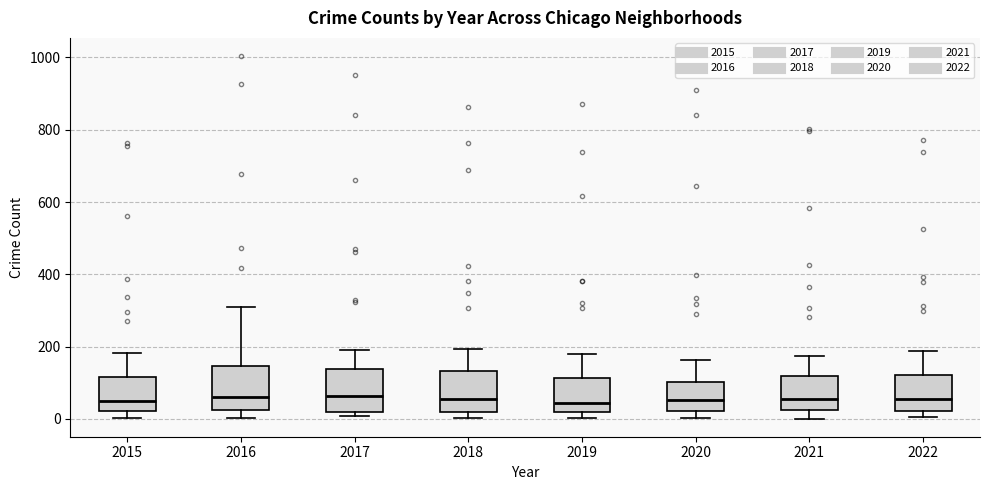

Reading left to right, transcribe this box plot: for each box, give where its median line is, the range the box spans, and where its two whiskers end, as read against the y-axis. The values are not printed on the chart, so give them approximately, as read against the axis.

2015: median 40, box 20 to 120, whiskers 0 to 180
2016: median 60, box 20 to 140, whiskers 0 to 320
2017: median 60, box 20 to 140, whiskers 0 to 200
2018: median 60, box 20 to 140, whiskers 0 to 200
2019: median 40, box 20 to 120, whiskers 0 to 180
2020: median 60, box 20 to 100, whiskers 0 to 160
2021: median 60, box 20 to 120, whiskers 0 to 180
2022: median 60, box 20 to 120, whiskers 0 to 180